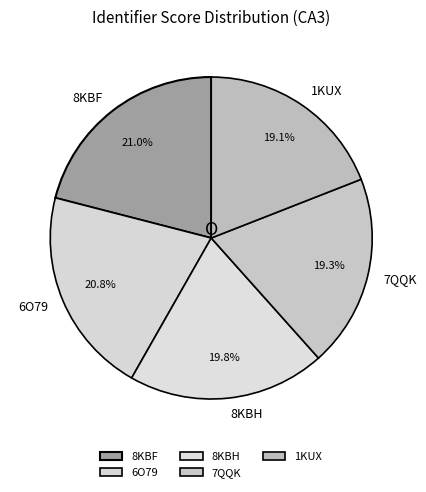

Is the sum of 7QQK and 6O79 greater than half?

No